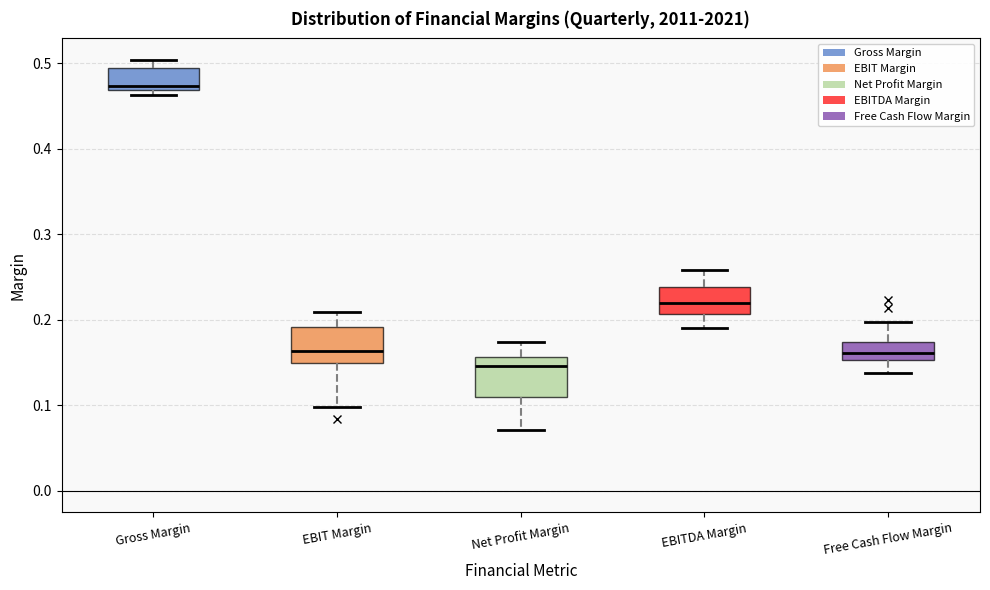

Which box has the lowest median line?

Net Profit Margin